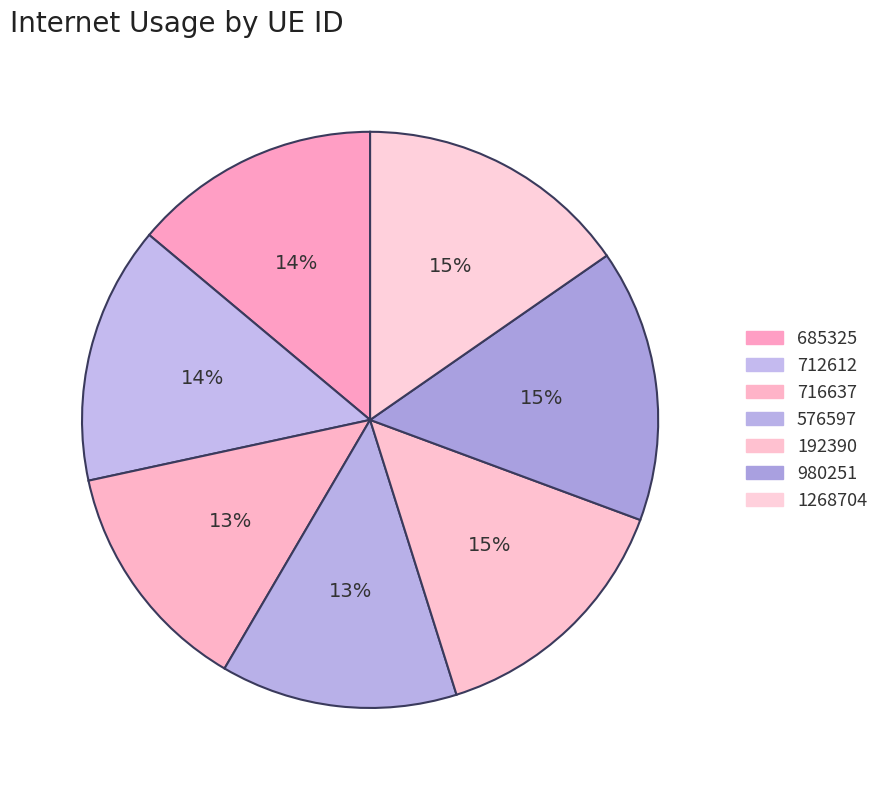

Do 192390 and 685325 together represent more than half of the pie?

No